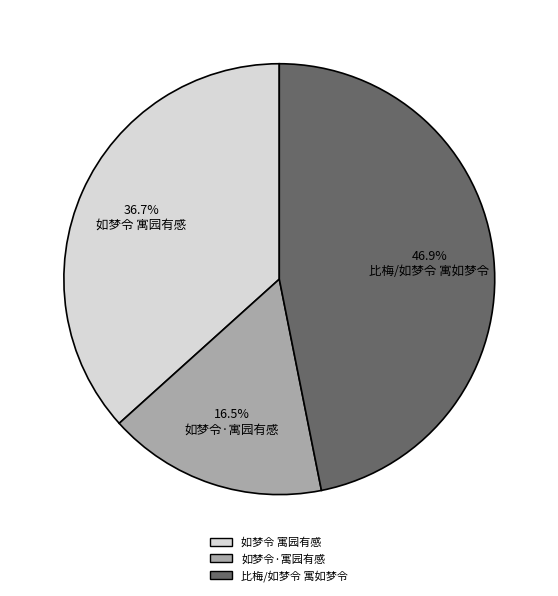

Between 36.7% 如梦令 寓园有感 and 16.5% 如梦令·寓园有感, which is larger?

36.7% 如梦令 寓园有感